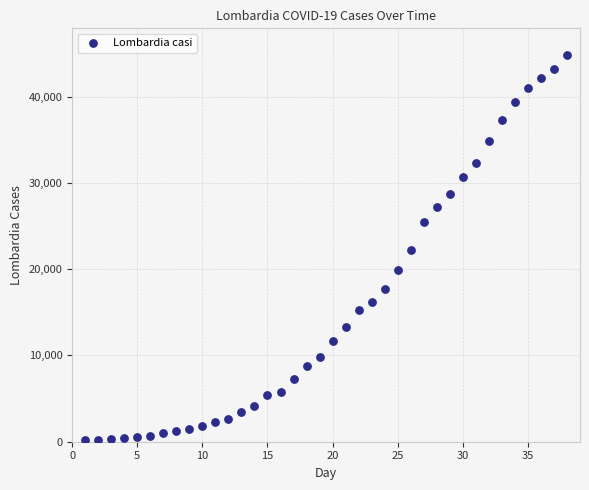

What is the range of X values (max minus min)?

37